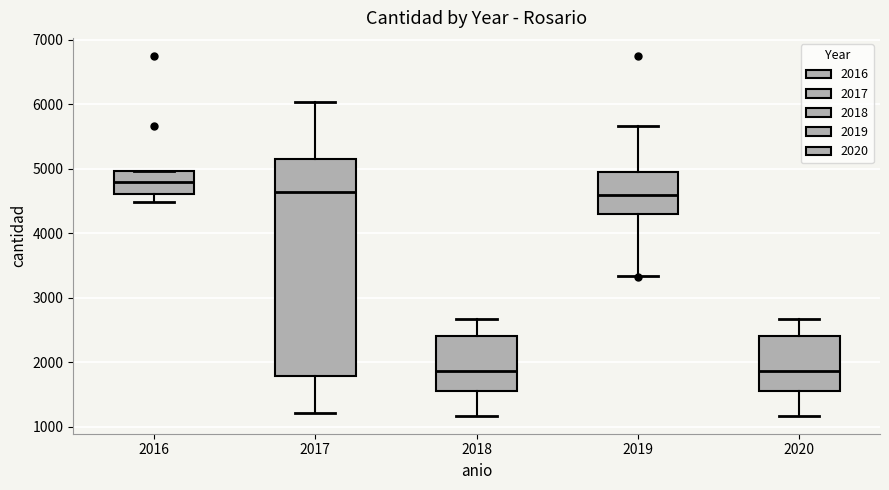

Reading left to right, read every box against the y-axis: the position of its median line, the range the box covers, and the ends of its whiskers. The values are not printed on the chart, so give them approximately, as read against the axis.

2016: median 4800, box 4600 to 5000, whiskers 4500 to 5000
2017: median 4600, box 1800 to 5100, whiskers 1200 to 6000
2018: median 1900, box 1500 to 2400, whiskers 1200 to 2700
2019: median 4600, box 4300 to 4900, whiskers 3300 to 5700
2020: median 1900, box 1500 to 2400, whiskers 1200 to 2700